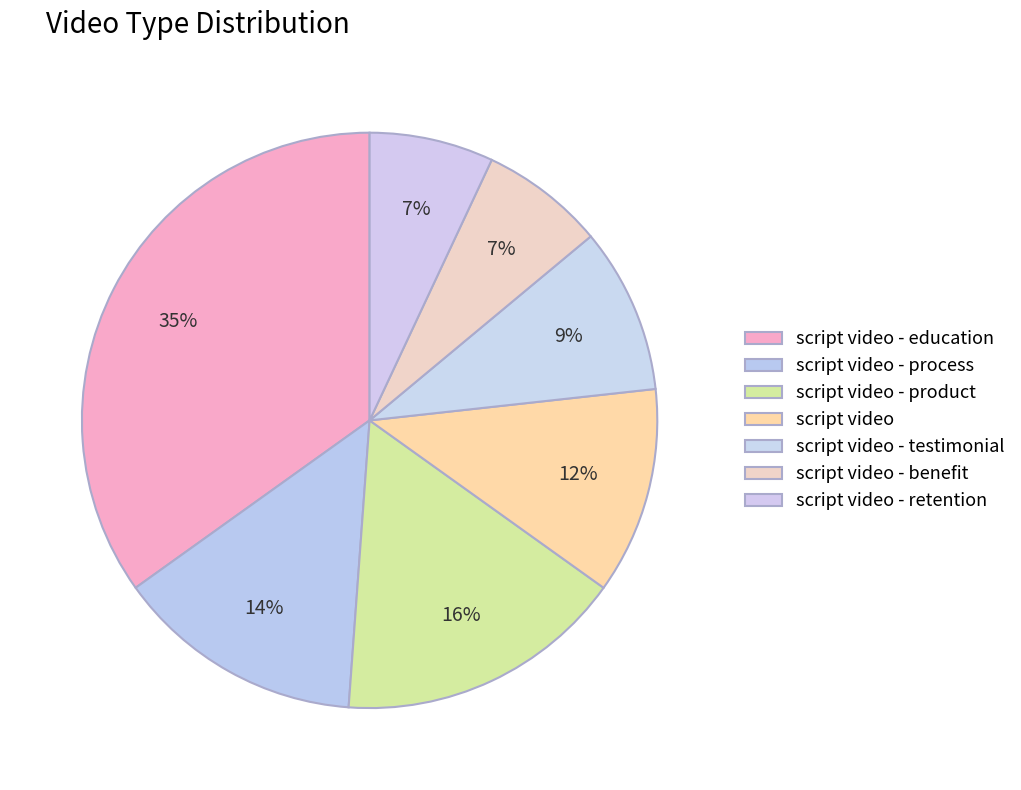

Count the number of slices in the pie.

7